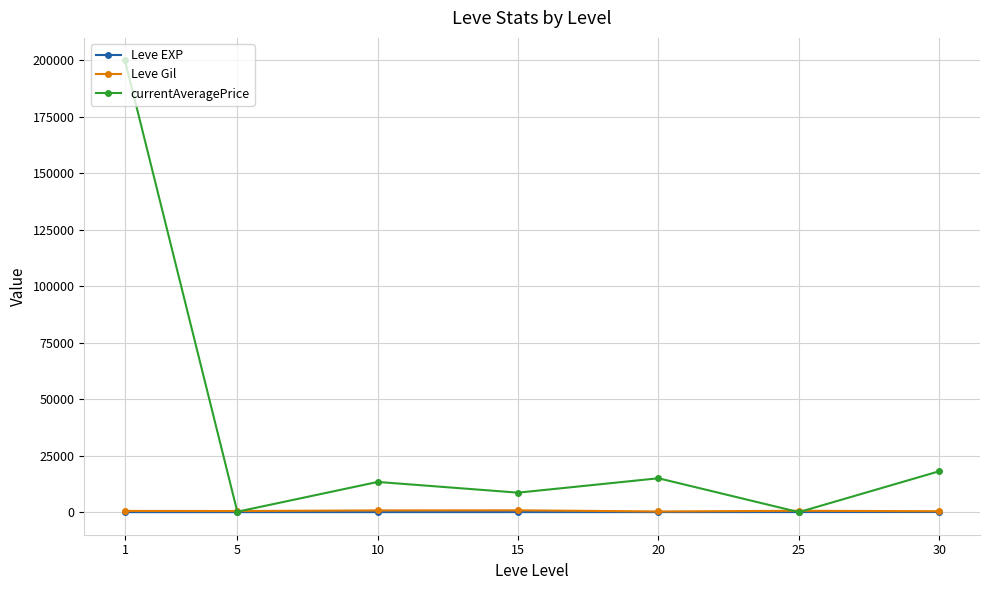

Read the currentAveragePrice value at 1.

200000.0